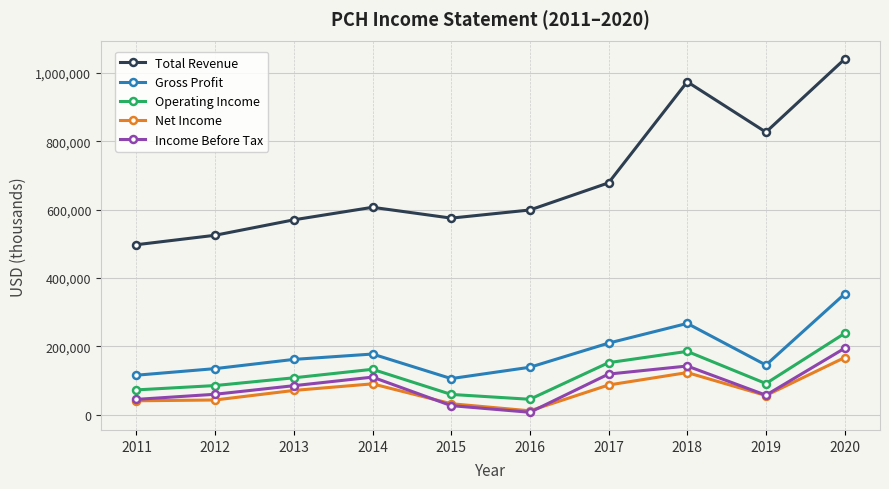

What is the maximum value shown in the chart?

1040900